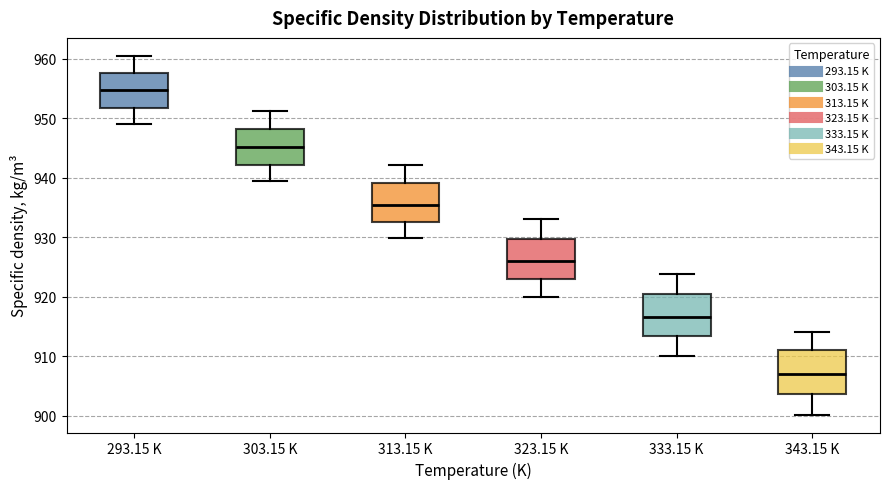

Which box's median line is the lowest?

343.15 K